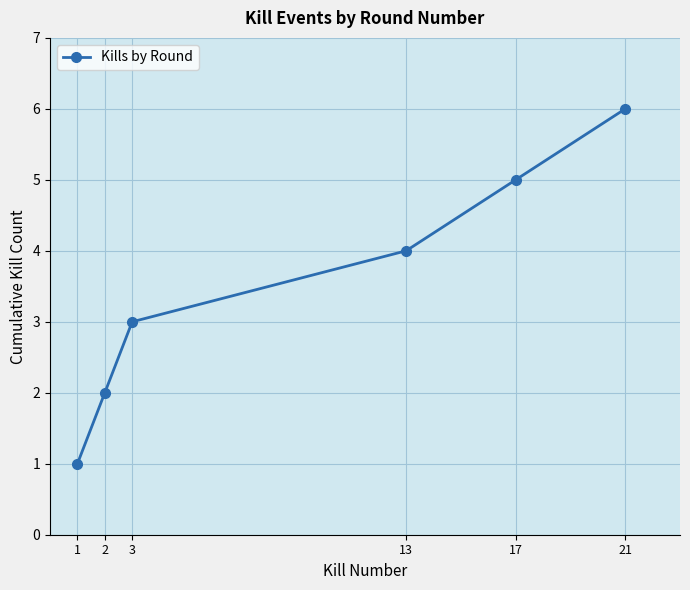

The chart shows a value of 1 at 2. True or false?

False